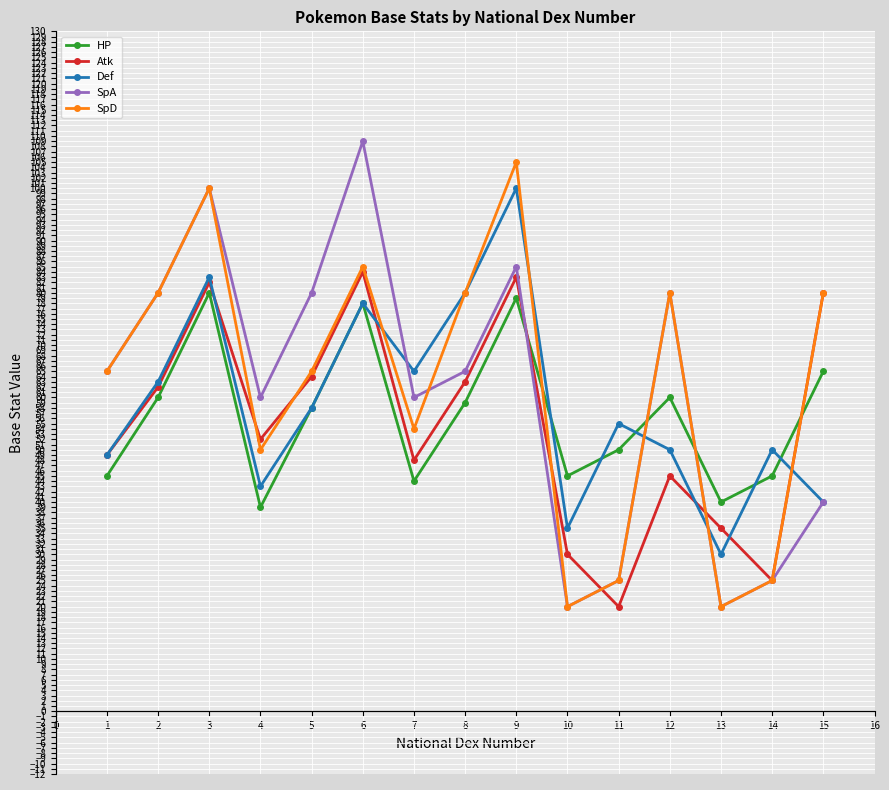

At which category is the sum across all series the highest?

9